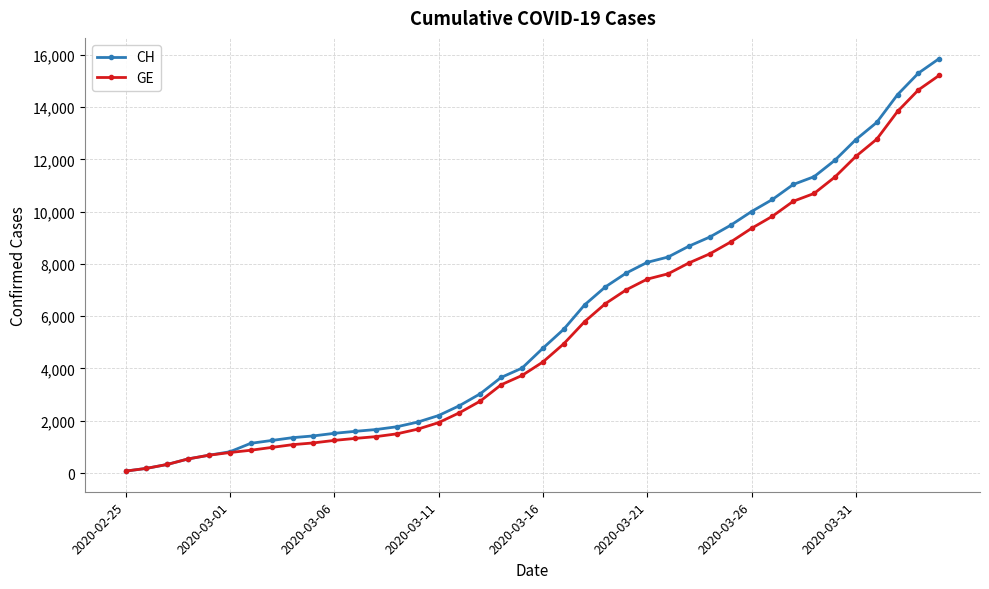

Which series has the widest spread of values?

CH